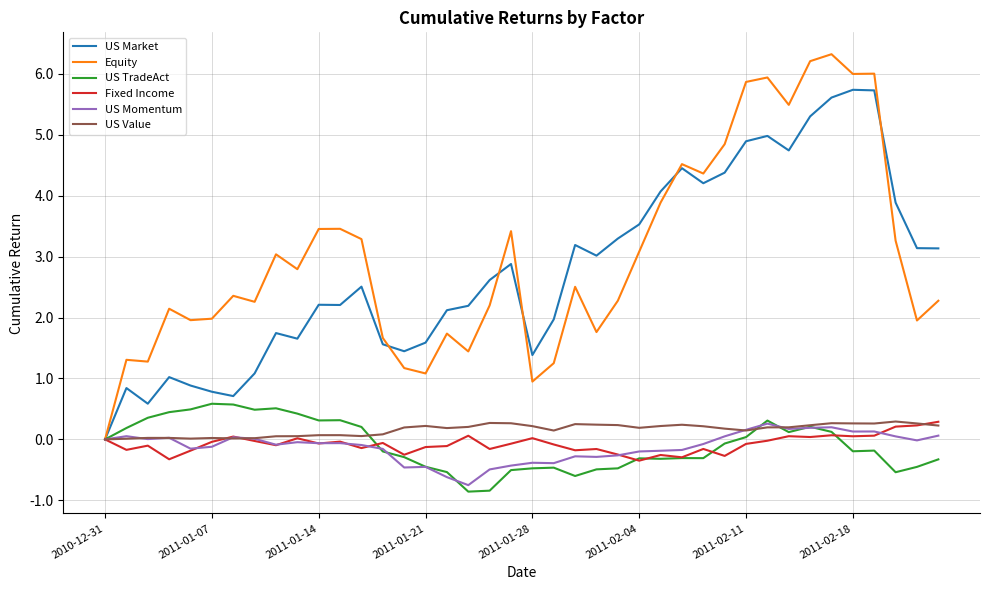

Which series has the largest range (max minus min)?

Equity